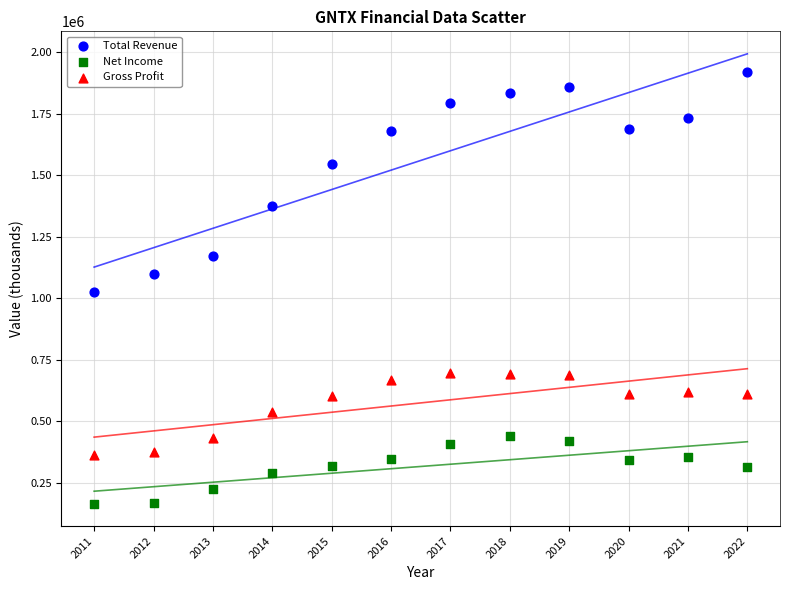

In the Total Revenue series, what Y value is closest to 1471400?

1543600